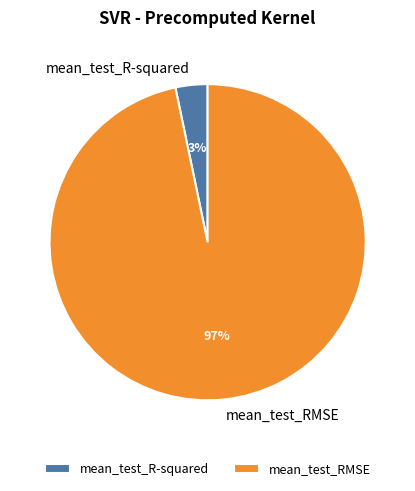

Combined, do mean_test_R-squared and mean_test_RMSE account for over 50%?

Yes